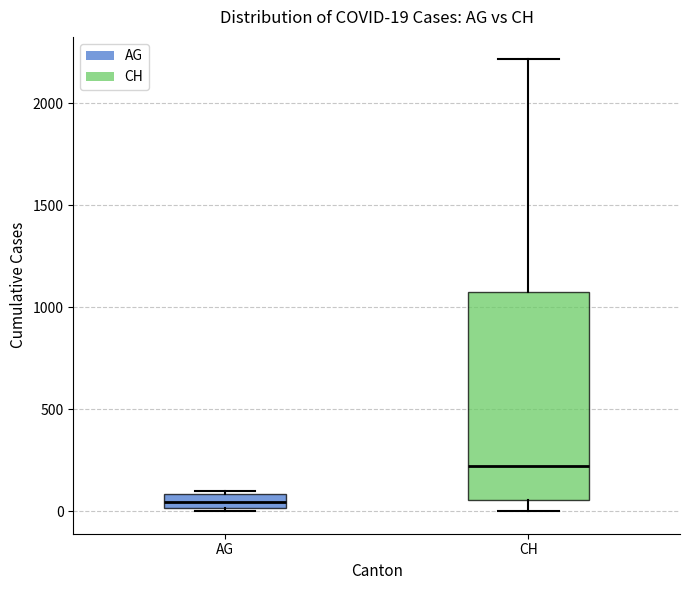

Comparing the boxes themselves (not the whiskers), which one is the tallest?

CH